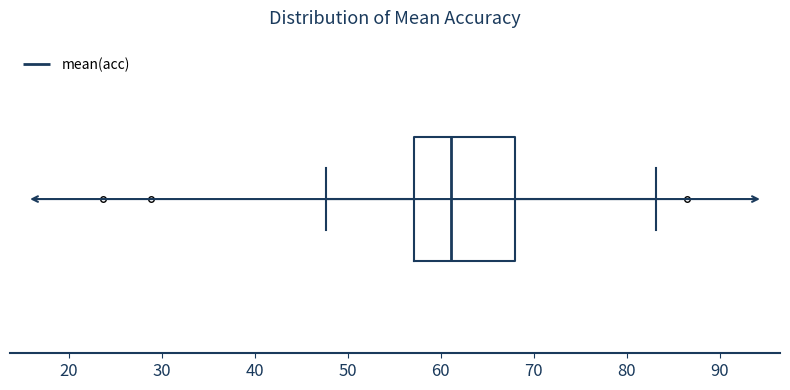

Transcribe this box plot: give where the median line is, the range the box spans, and where the two whiskers end, as read against the x-axis. The values are not printed on the chart, so give them approximately, as read against the axis.

median 61, box 57 to 68, whiskers 48 to 83